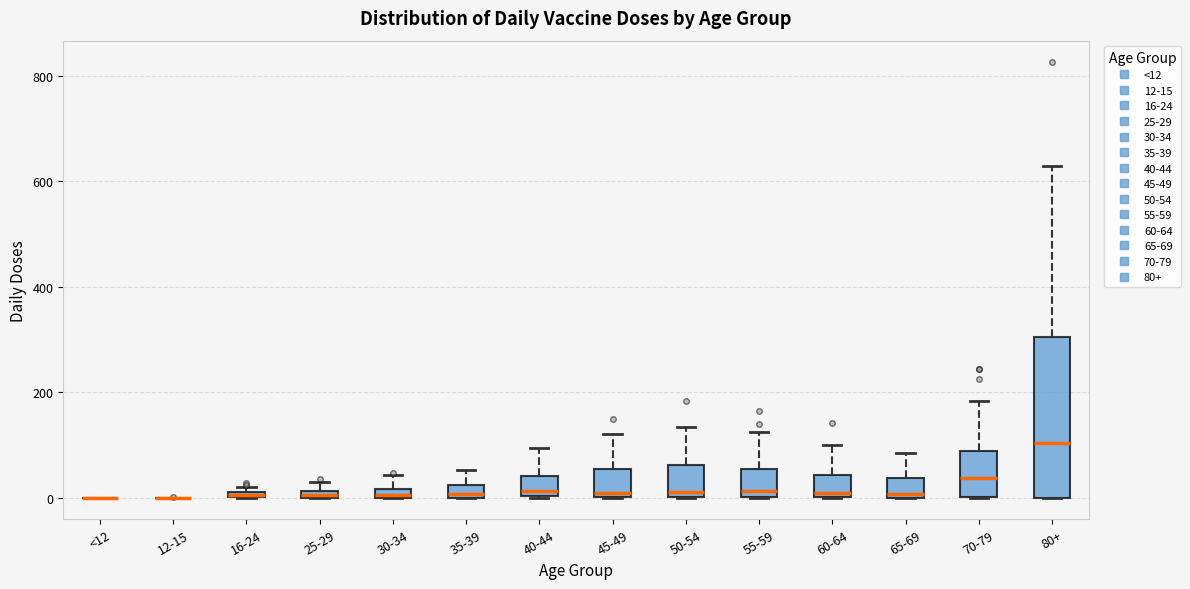

Where is the upper edge of the box for 40-44 on the y-axis? The values are not printed on the chart, so give them approximately, as read against the axis.

40